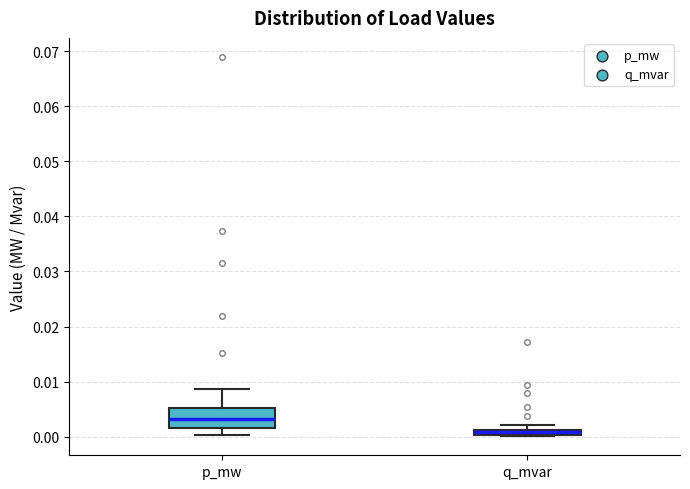

Where does the median line of the box for p_mw sit on the y-axis? The values are not printed on the chart, so give them approximately, as read against the axis.

0.003